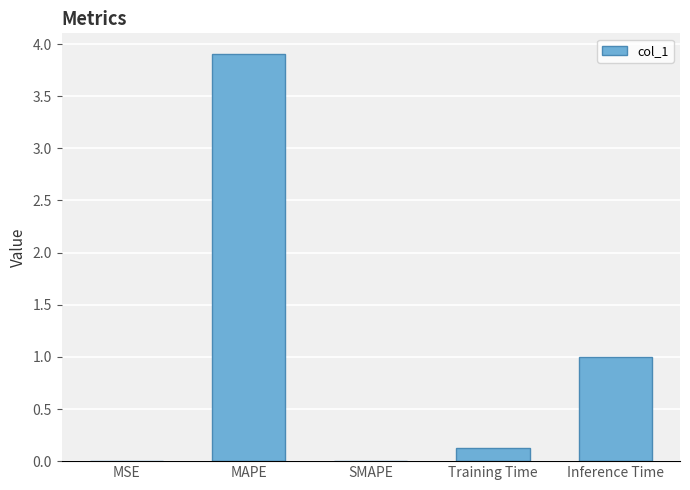

What is the sum of all values?

5.0